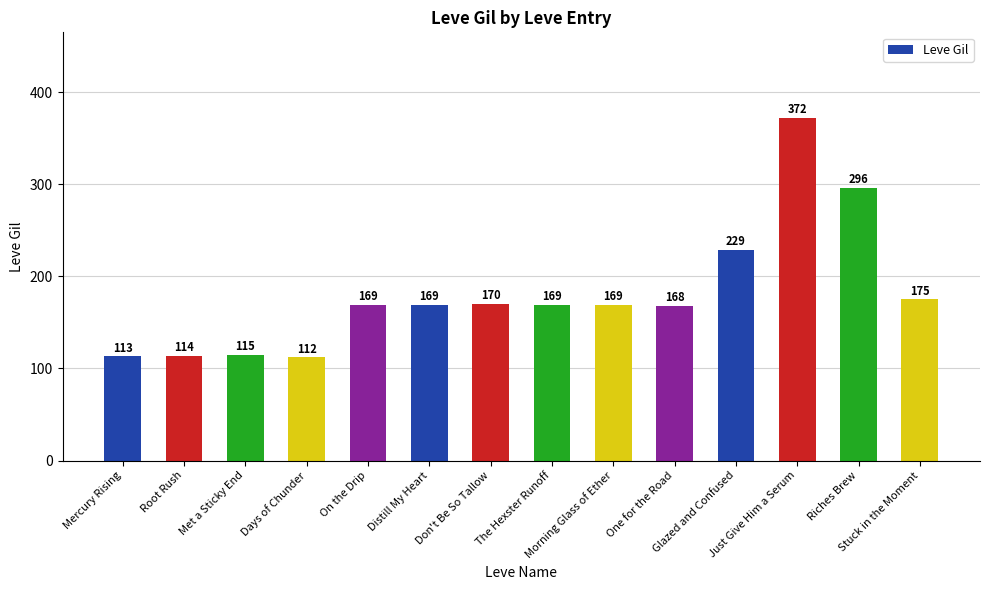

What is the value of the 6th bar from the left?

169